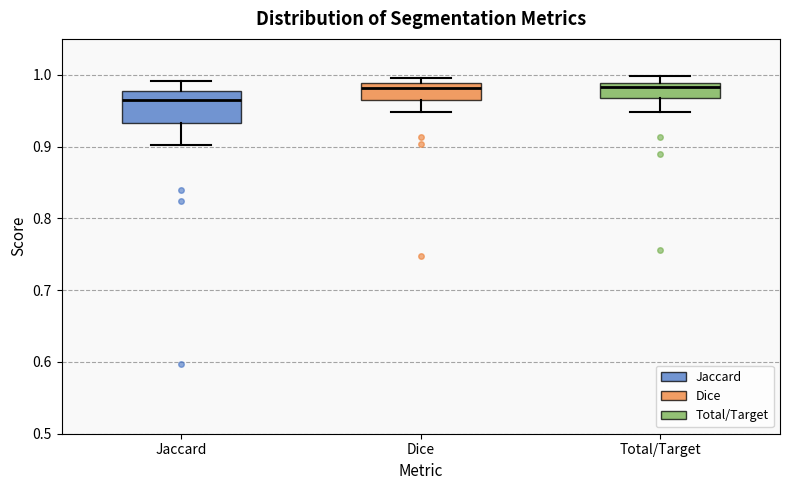

Which box has the lowest median line?

Jaccard